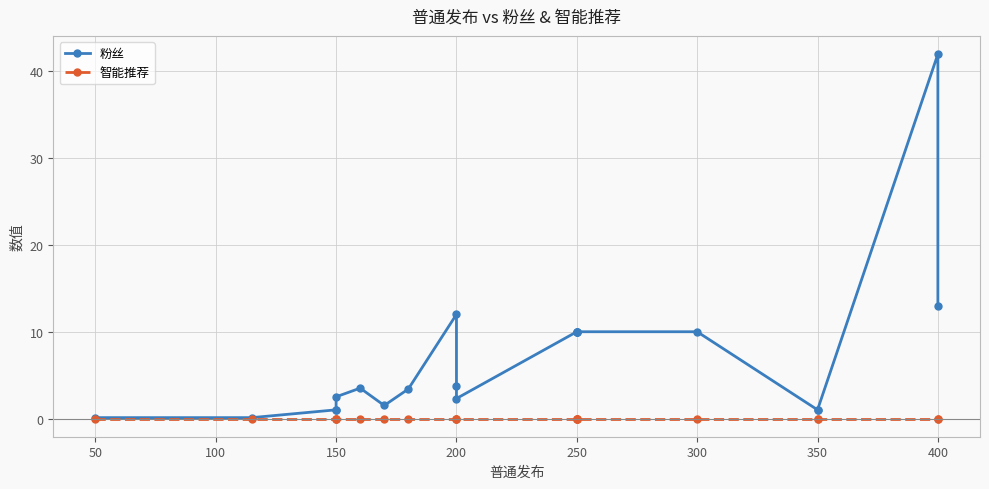

In 粉丝, how many points are higher than both neighbors (excluding endpoints)?

3